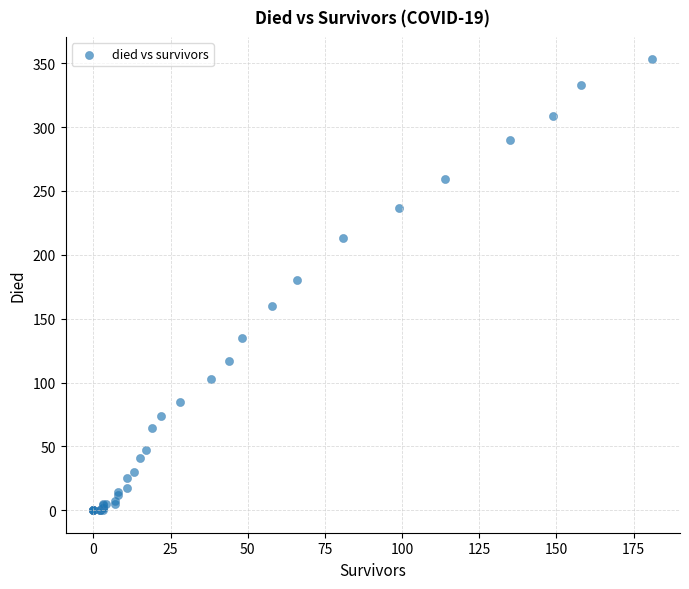

What Y value in the scatter plot is closest to 176?

180